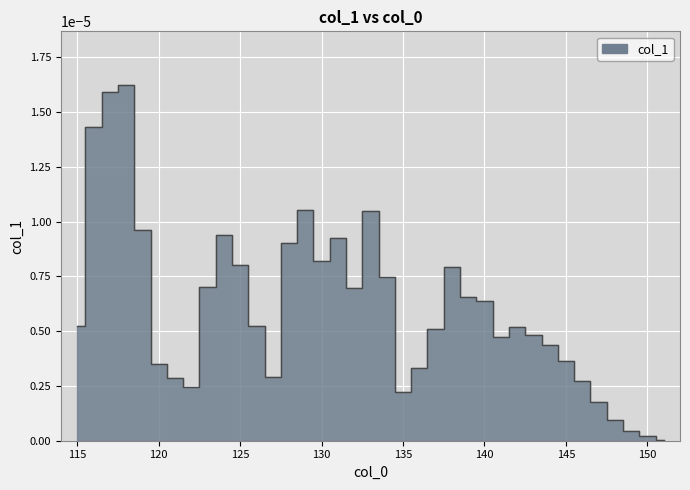

Where is the first local minimum?

122